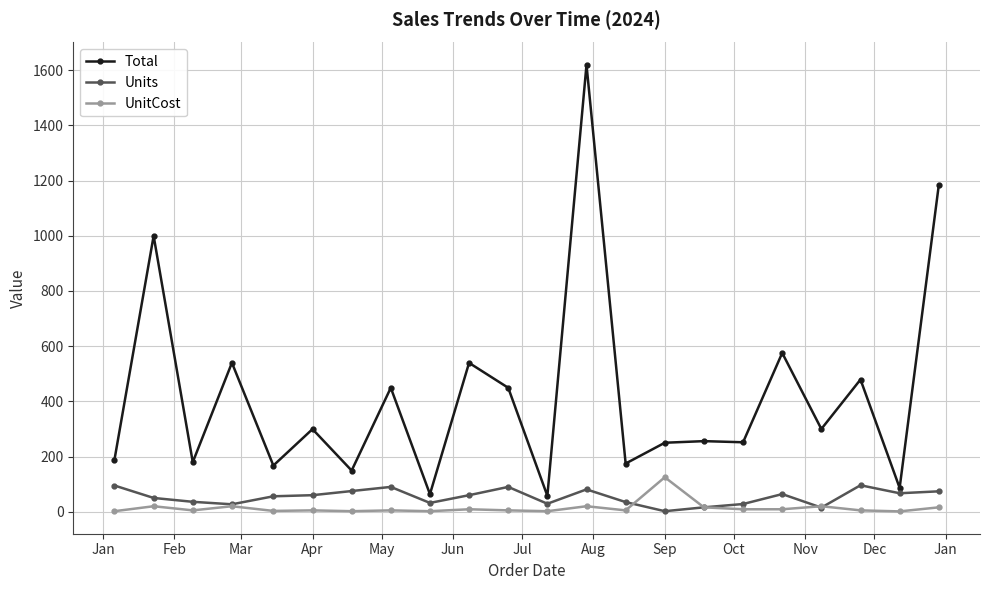

Which series has the largest total across all categories?

Total